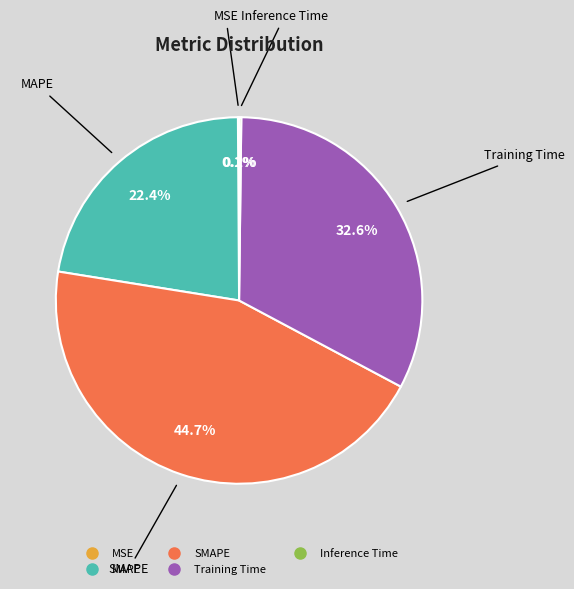

What percentage is the SMAPE slice, to the nearest percent?

45%